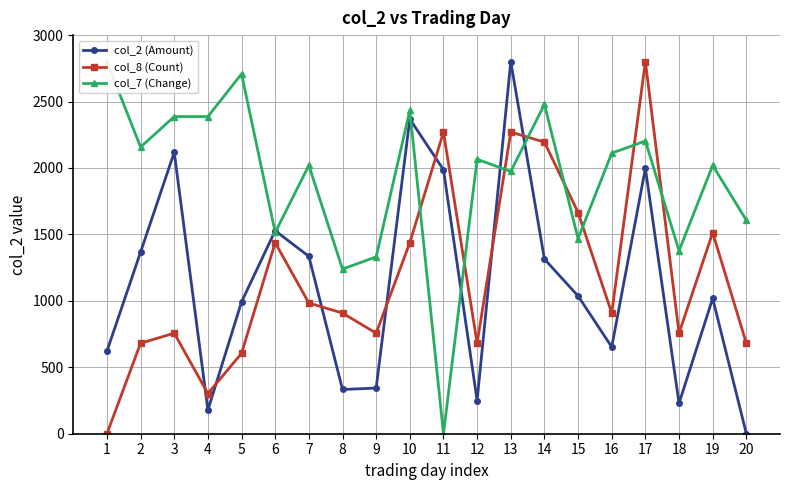

True or false: col_2 (Amount) has more than 0 interior local peaks.

True